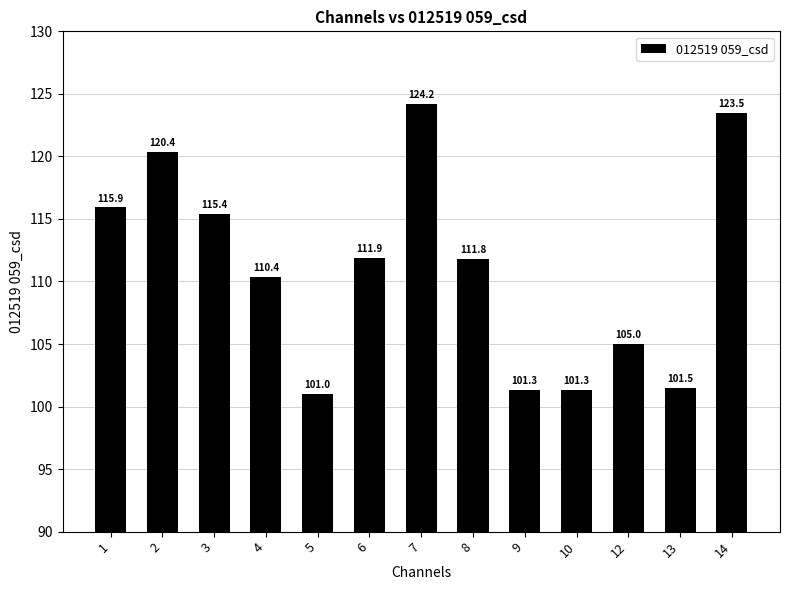

Reading left to right, list all the values displayed in this chart.

1=115.9	2=120.4	3=115.4	4=110.4	5=101.0	6=111.9	7=124.2	8=111.8	9=101.3	10=101.3	12=105.0	13=101.5	14=123.5